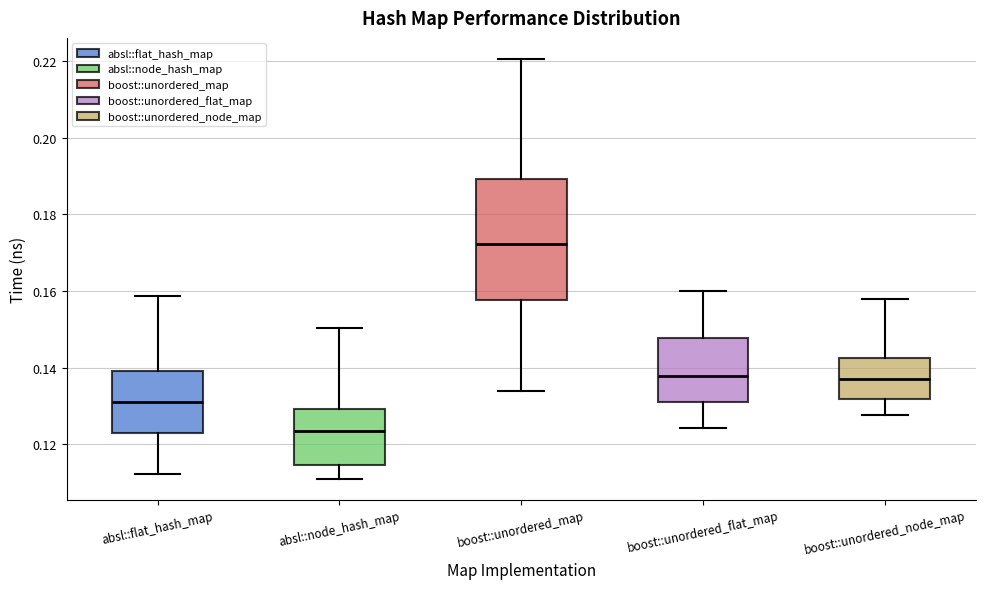

Which box's median line is the highest?

boost::unordered_map